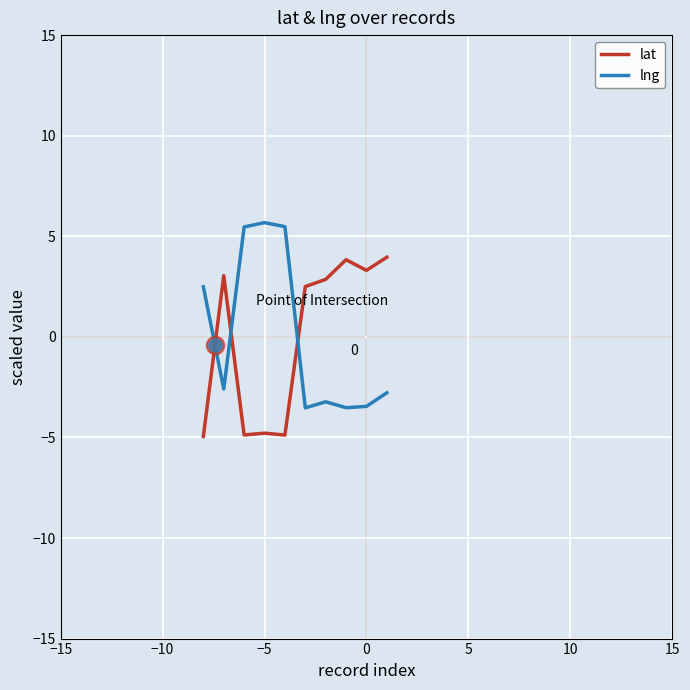

Which series has the largest Y range (max minus min)?

lng